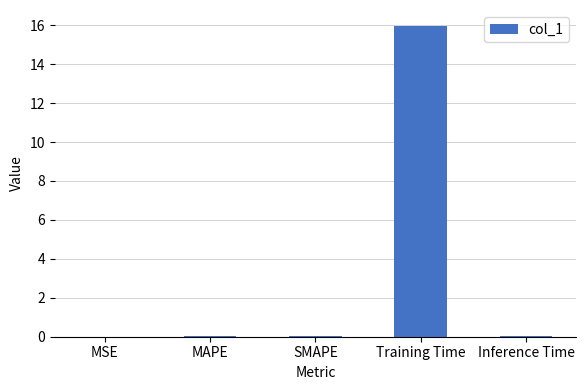

The value at Training Time is 9.7. True or false?

False